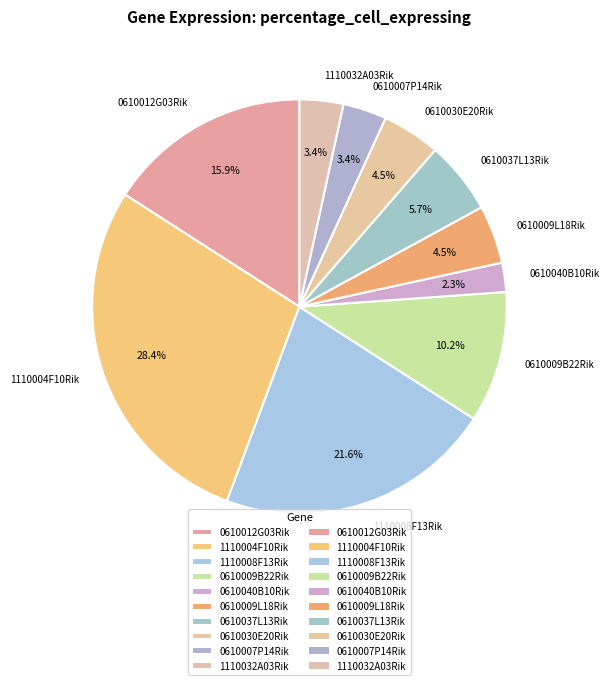

Count the number of slices in the pie.

10